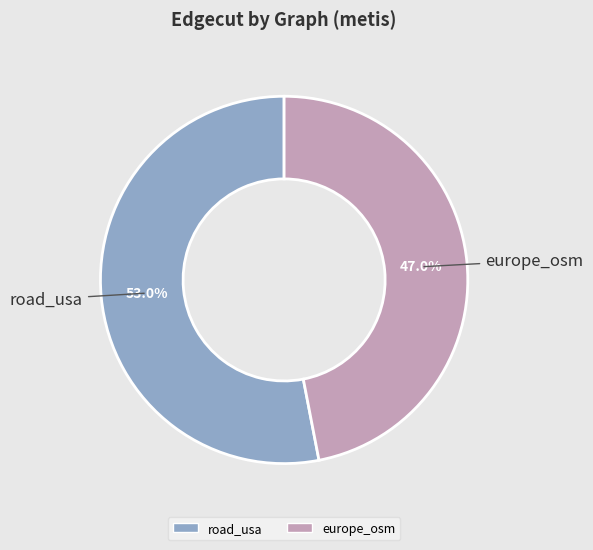

How many segments does this pie chart have?

2